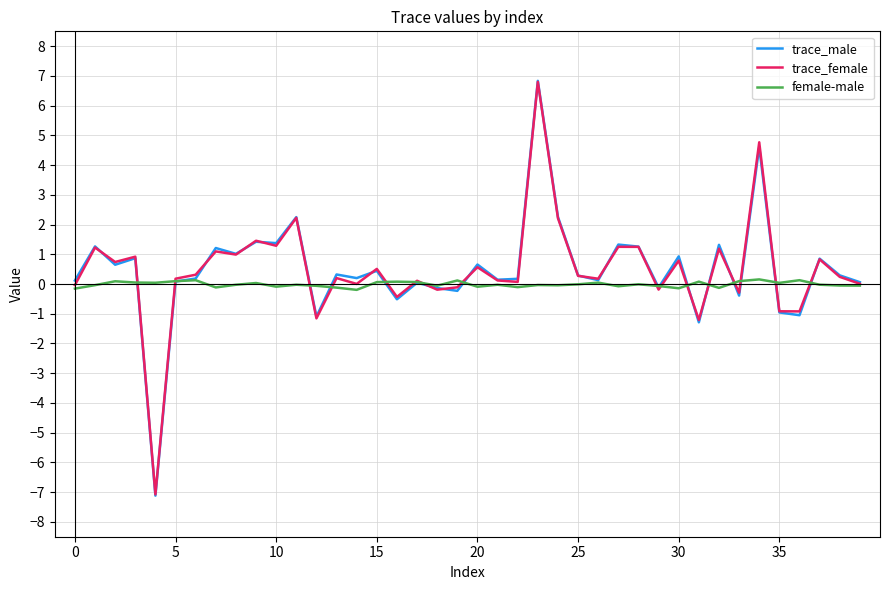

What is the minimum value for trace_male?

-7.1